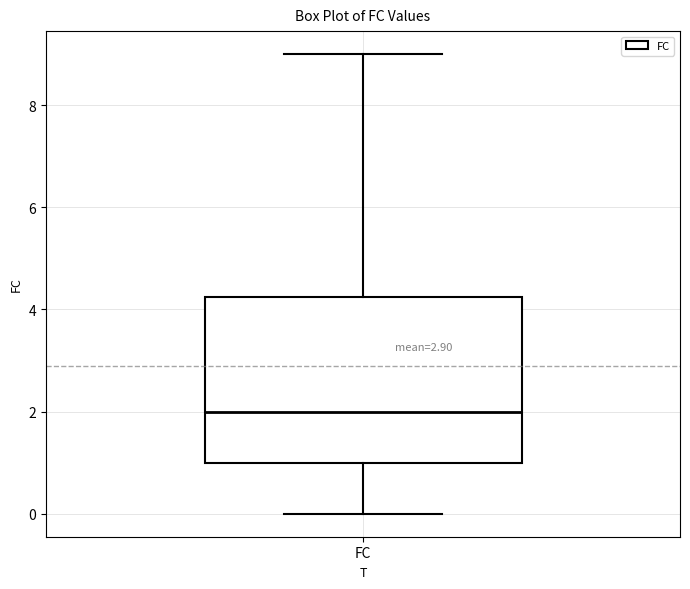

Where is the lower edge of the box for FC on the y-axis? The values are not printed on the chart, so give them approximately, as read against the axis.

1.0